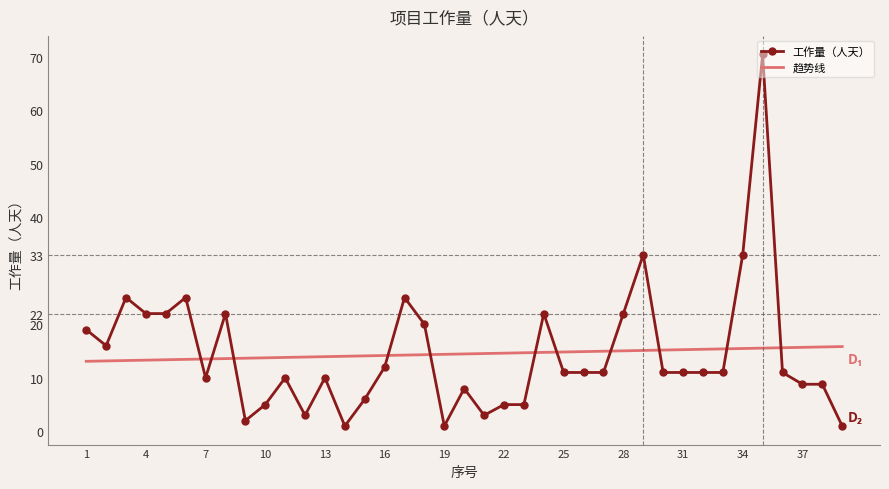

Which series has the widest spread of values?

工作量（人天）